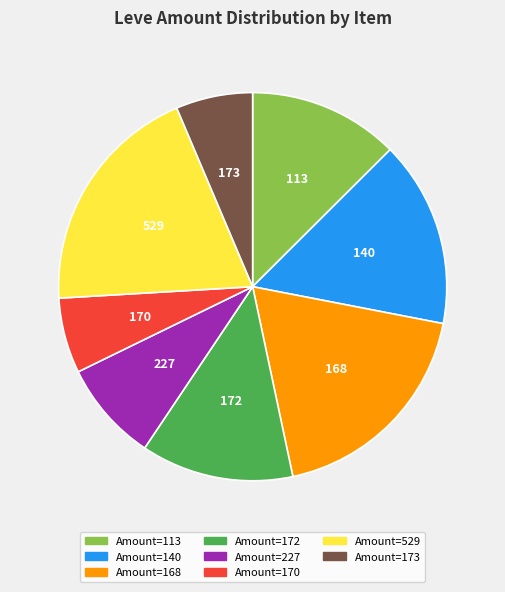

Between Amount=140 and Amount=172, which is larger?

Amount=140